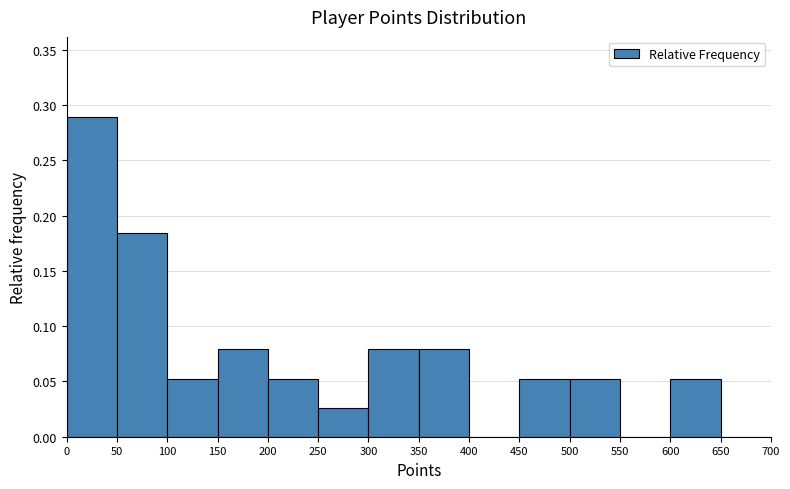

Over which range of the x-axis is the bar tallest?

0 to 50